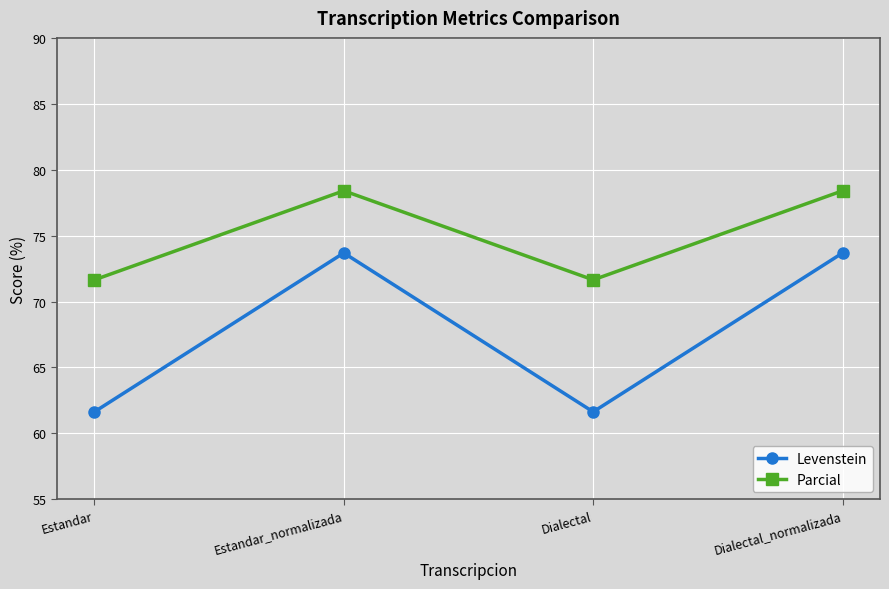

How many values in the Parcial series exceed 78?

2